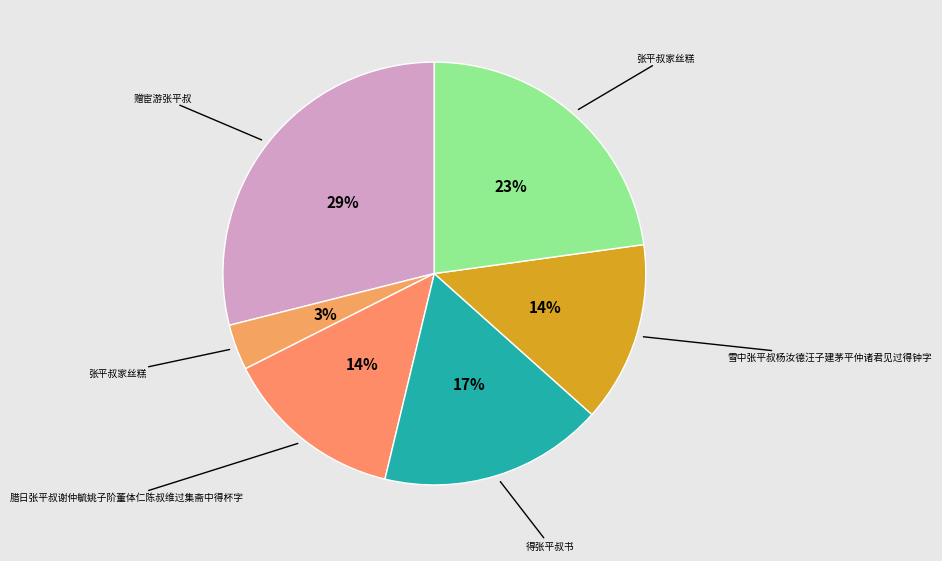

How many slices are in this pie chart?

6